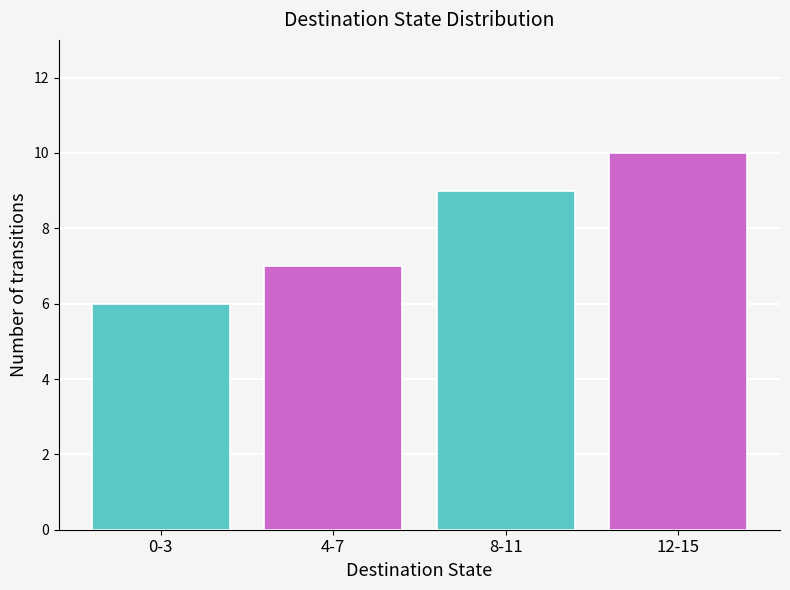

Reading left to right, list all the values displayed in this chart.

0-3=6	4-7=7	8-11=9	12-15=10